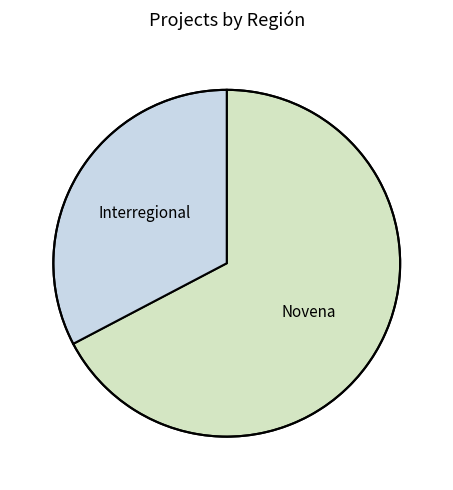

Is there a majority slice in this chart?

Yes